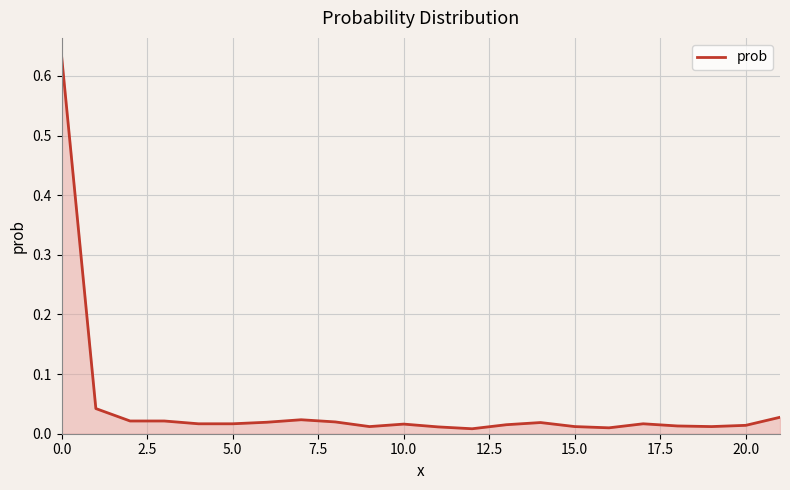

Reading left to right, transcribe all the data shown in this chart.

0.6	0.0	0.0	0.0	0.0	0.0	0.0	0.0	0.0	0.0	0.0	0.0	0.0	0.0	0.0	0.0	0.0	0.0	0.0	0.0	0.0	0.0